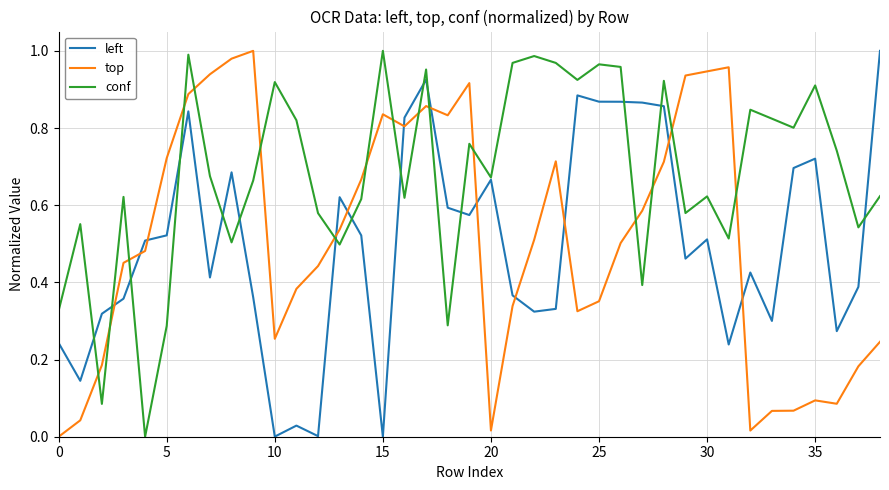

Which series ends up on top after the final intersection of left and conf?

left